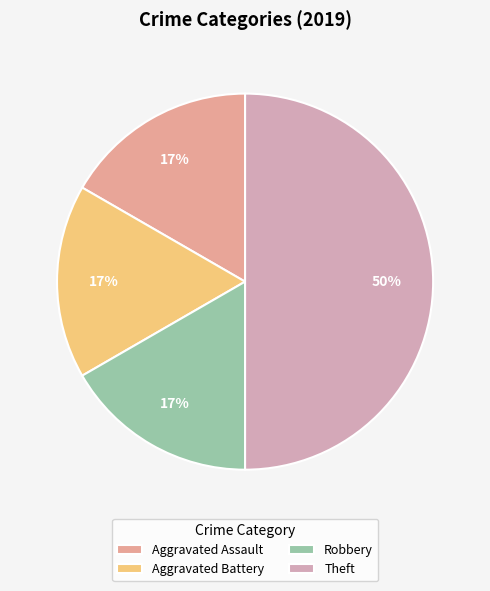

Is there a majority slice in this chart?

No